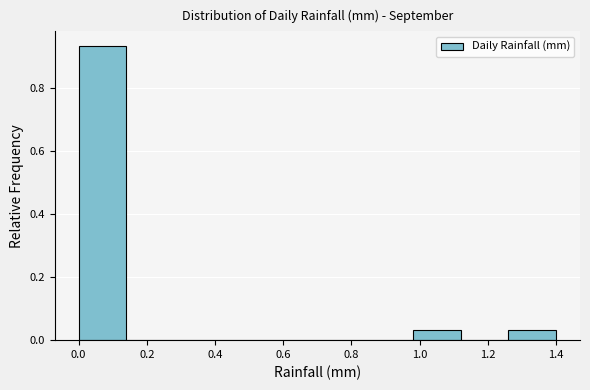

What is the height of the bar covering 0.00 to 0.14 on the x-axis? The values are not printed on the chart, so give them approximately, as read against the axis.

0.94